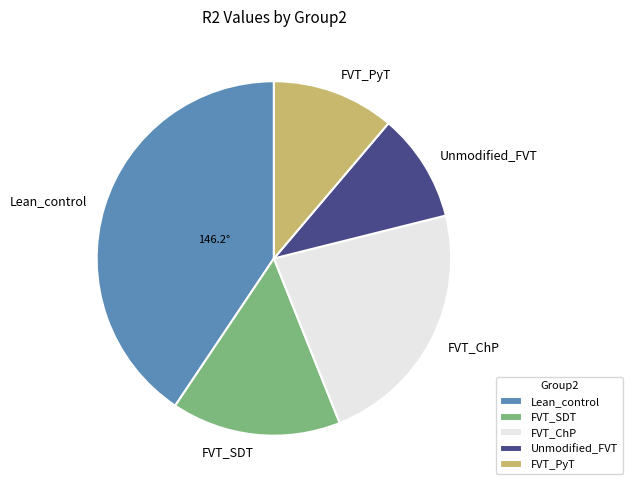

Do Unmodified_FVT and FVT_ChP together represent more than half of the pie?

No